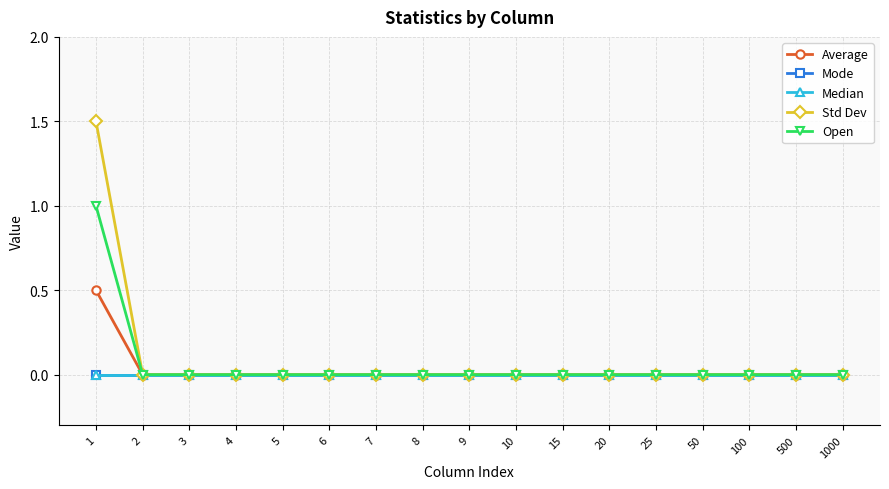

True or false: Average and Mode intersect in this chart.

False